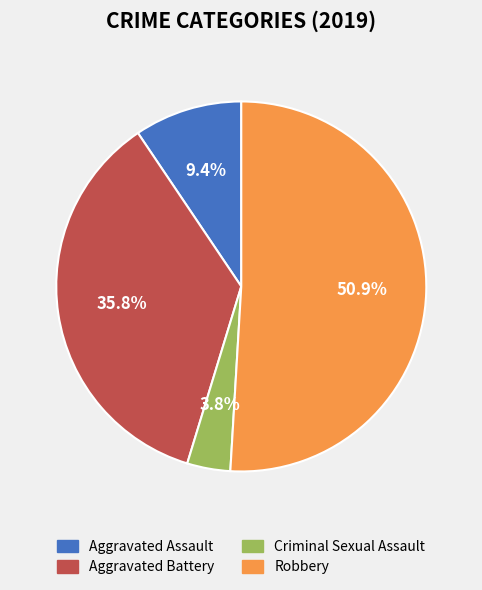

To the nearest percent, what is the difference between the Aggravated Assault and Aggravated Battery slice percentages?

26%